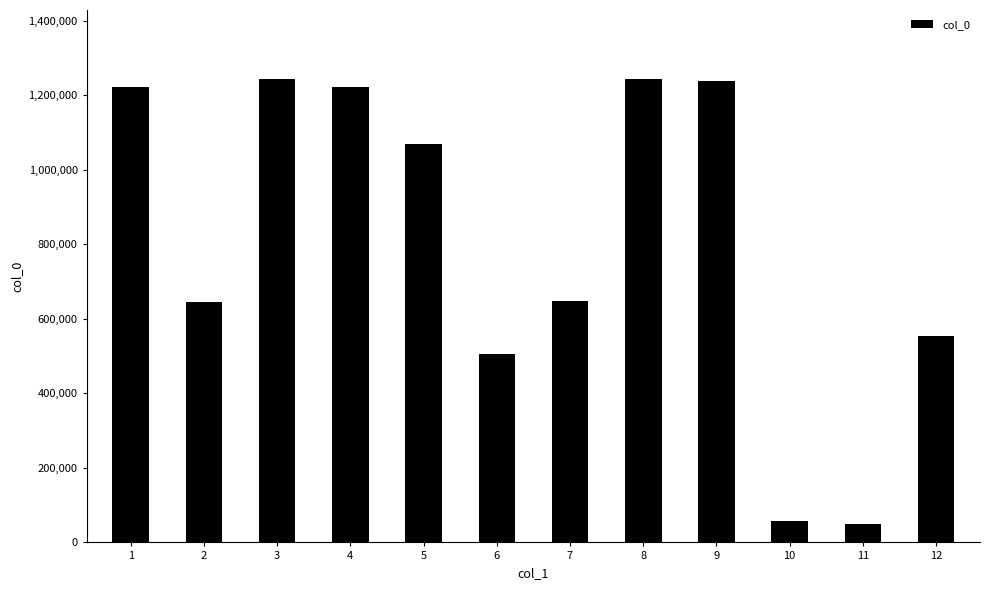

What is the difference between the maximum and second lowest values?

1185968